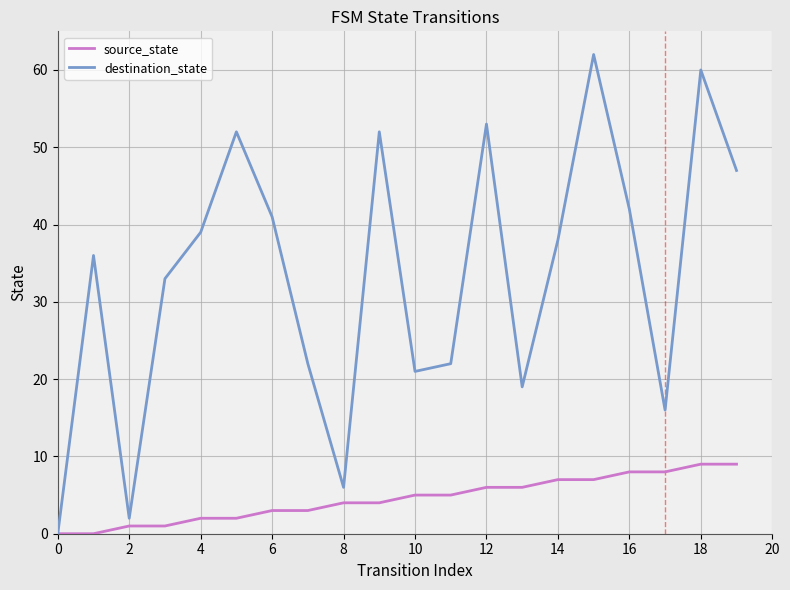

Which series has the largest total across all categories?

destination_state